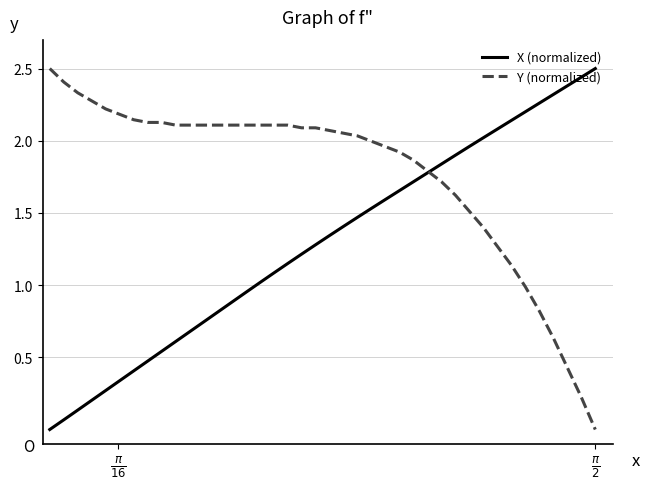

What is the highest value of the Y (normalized) series?

2.5